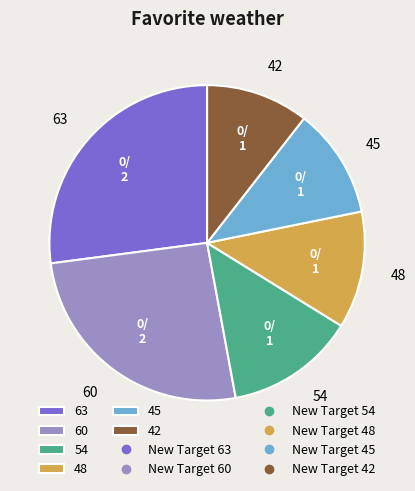

Do 54 and 48 together represent more than half of the pie?

No